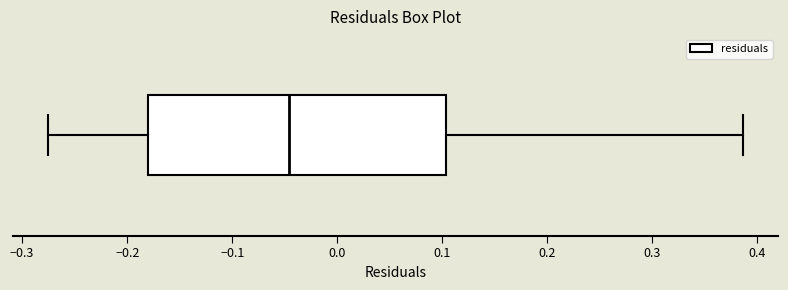

Where does the median line of the box sit on the x-axis? The values are not printed on the chart, so give them approximately, as read against the axis.

-0.05